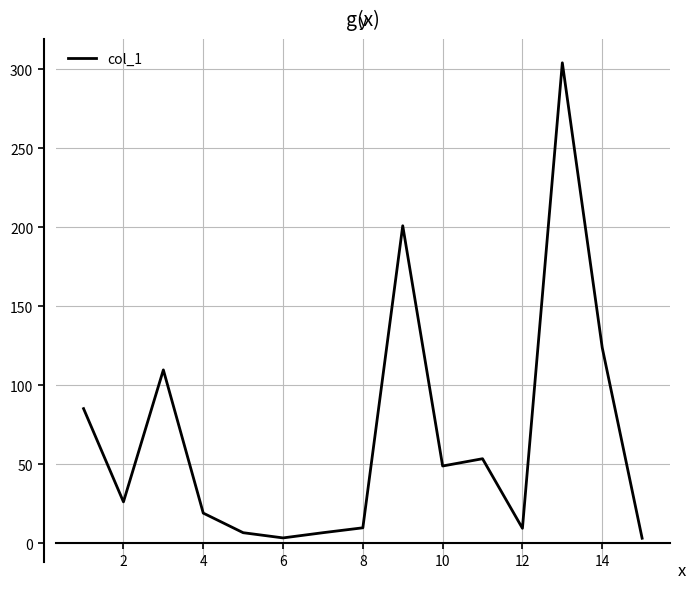

What is the difference between the maximum and minimum values?

300.8